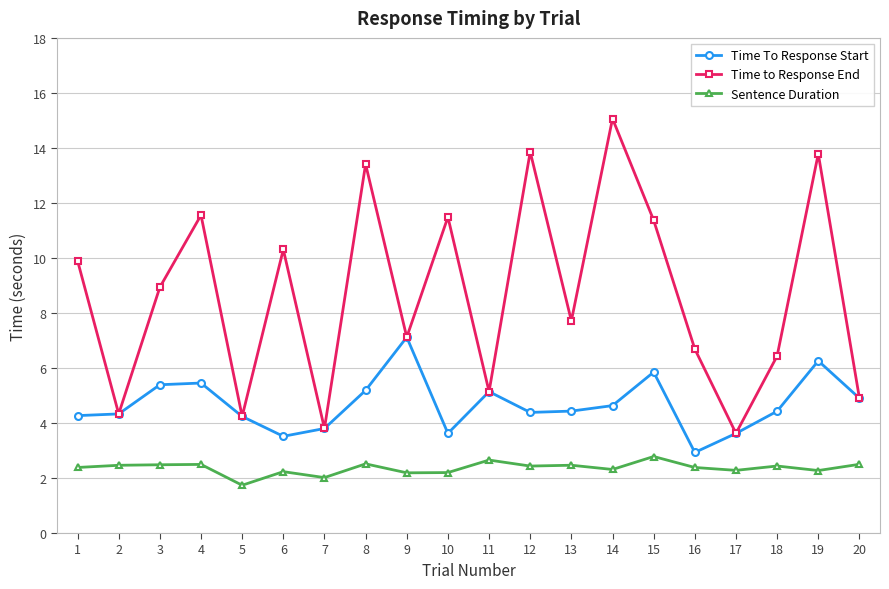

What is the value of the Sentence Duration point at the 9th from the left?

2.2